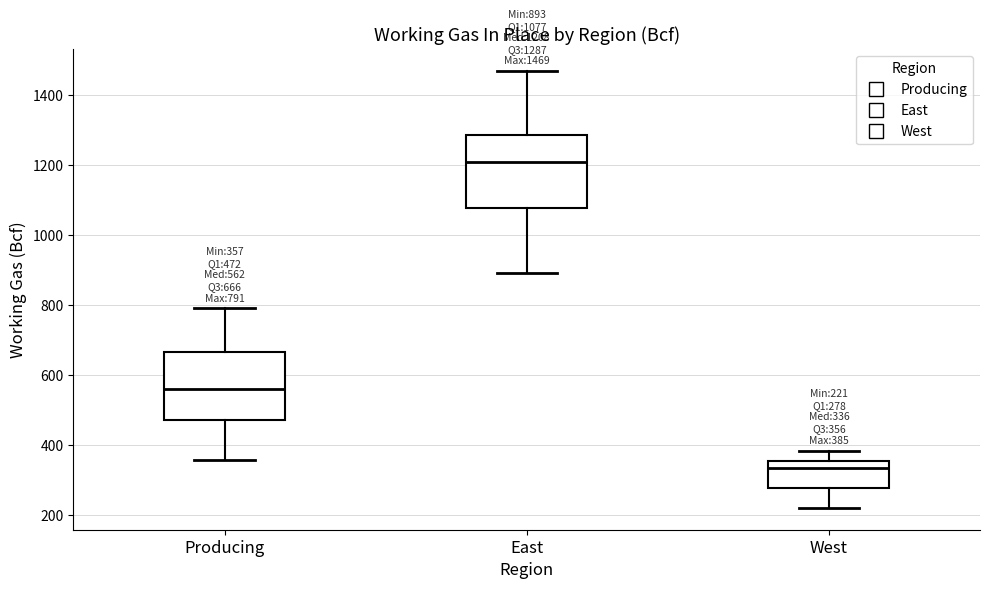

Which box has the highest median line?

East